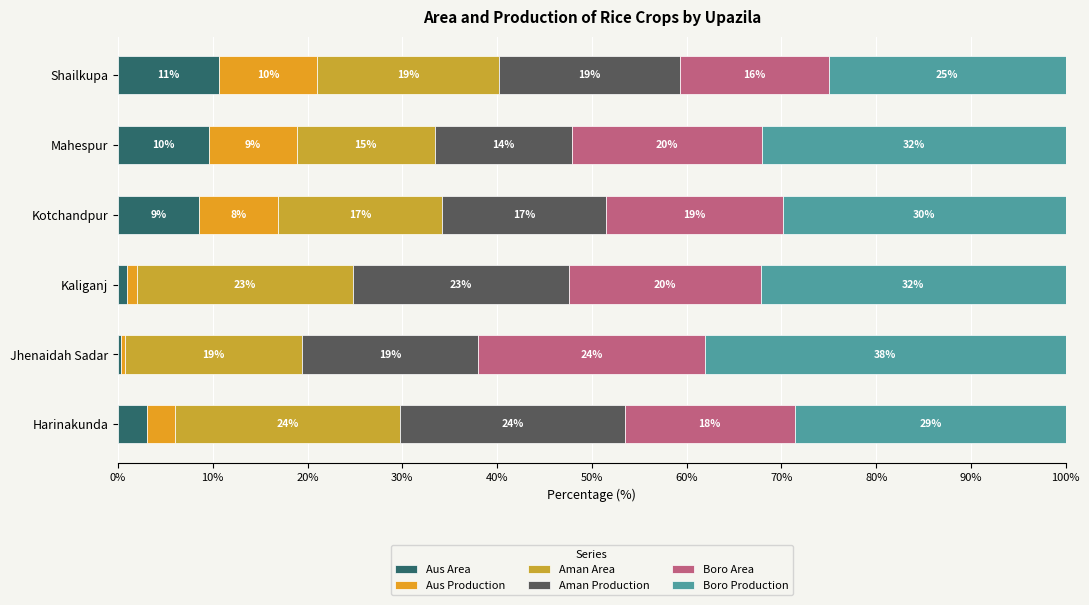

Reading left to right, transcribe all the data shown in this chart.

Aus Area: 3.1	0.4	1.0	8.6	9.6	10.7
Aus Production: 3.0	0.3	1.0	8.3	9.3	10.3
Aman Area: 23.8	18.7	22.9	17.3	14.5	19.2
Aman Production: 23.7	18.6	22.8	17.3	14.5	19.1
Boro Area: 17.9	23.9	20.2	18.7	20.1	15.7
Boro Production: 28.6	38.1	32.2	29.8	32.0	25.0